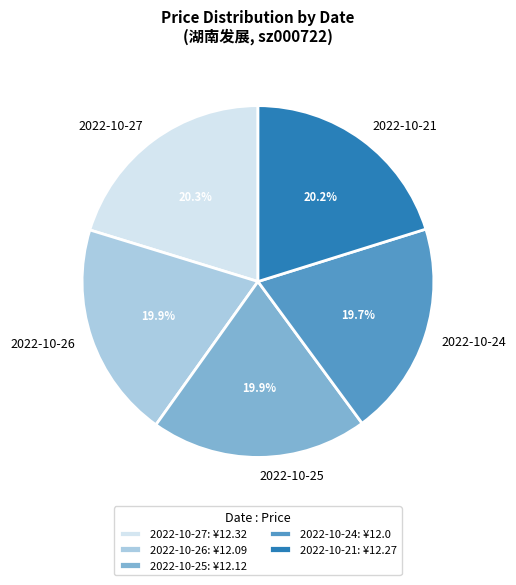

Is 2022-10-21 the majority of the pie?

No